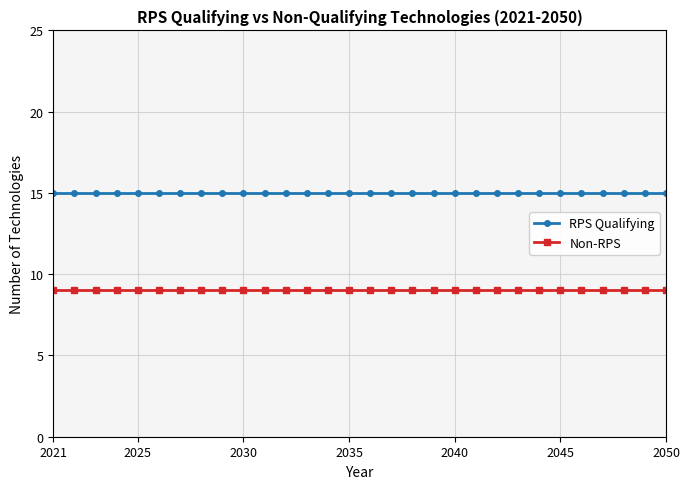

What is the value of the Non-RPS point at the 24th from the left?

9